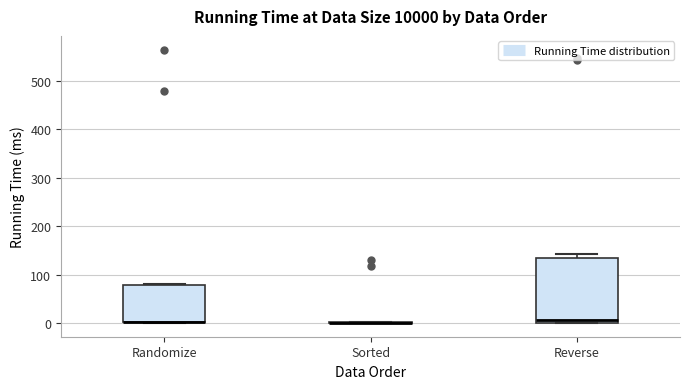

Where is the upper edge of the box for Randomize on the y-axis? The values are not printed on the chart, so give them approximately, as read against the axis.

80